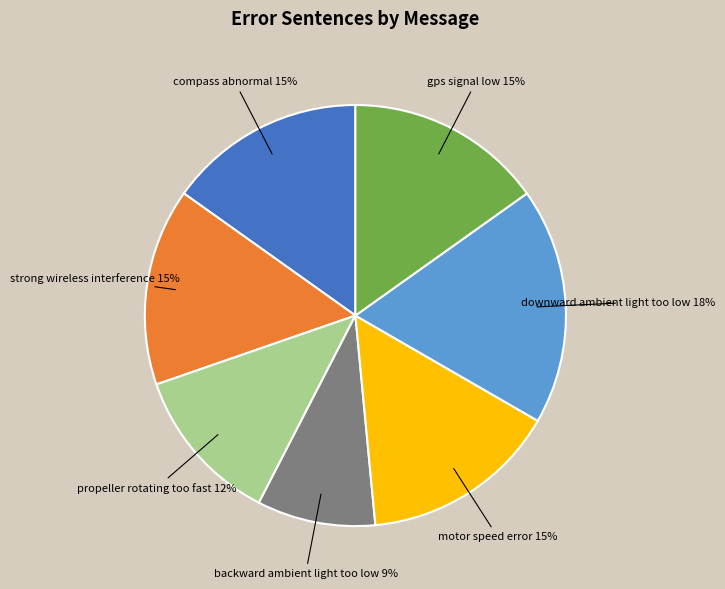

To the nearest percent, what is the difference between the largest and smallest slice percentages?

9%